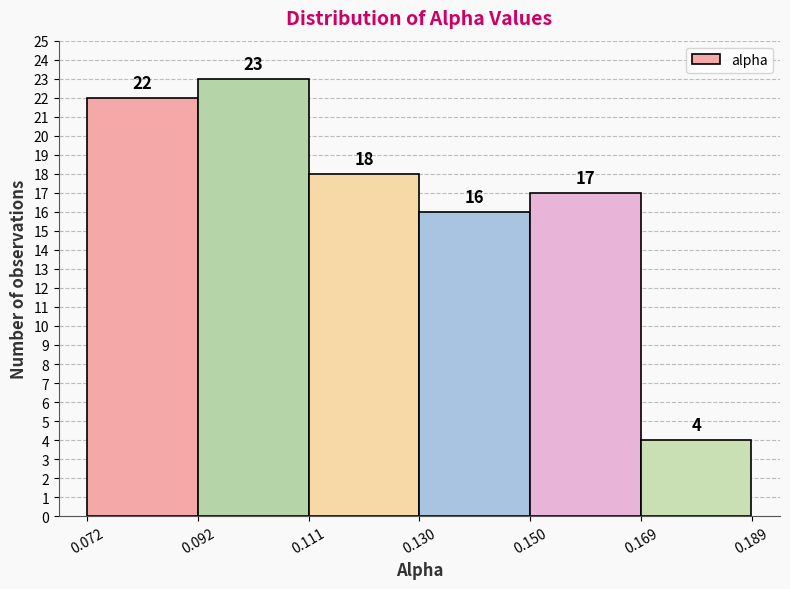

Reading left to right, transcribe this chart: for each bar, give the range it covers on the x-axis and its height. The bar edges are not printed on the chart, so give them approximately, as read against the axis.

0.072 to 0.092: 22
0.092 to 0.110: 23
0.110 to 0.130: 18
0.130 to 0.150: 16
0.150 to 0.170: 17
0.170 to 0.188: 4